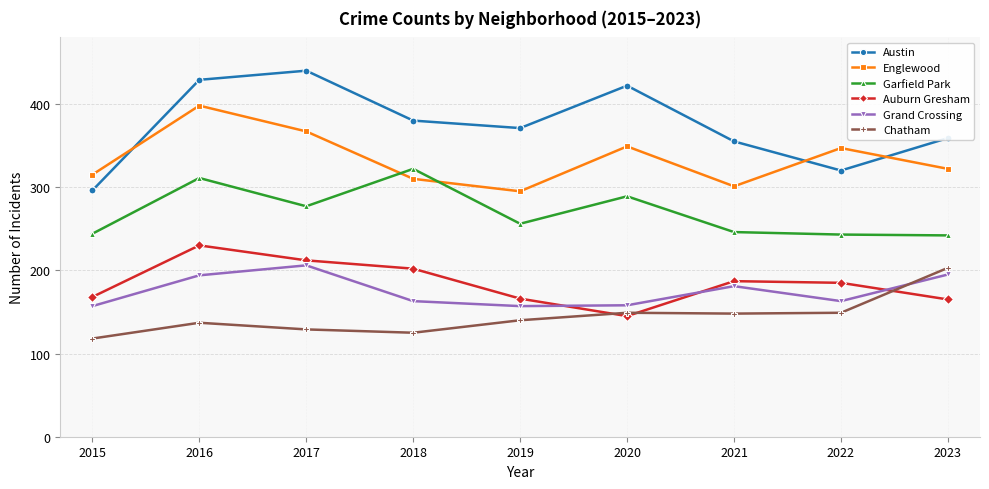

True or false: Garfield Park and Austin intersect in this chart.

False